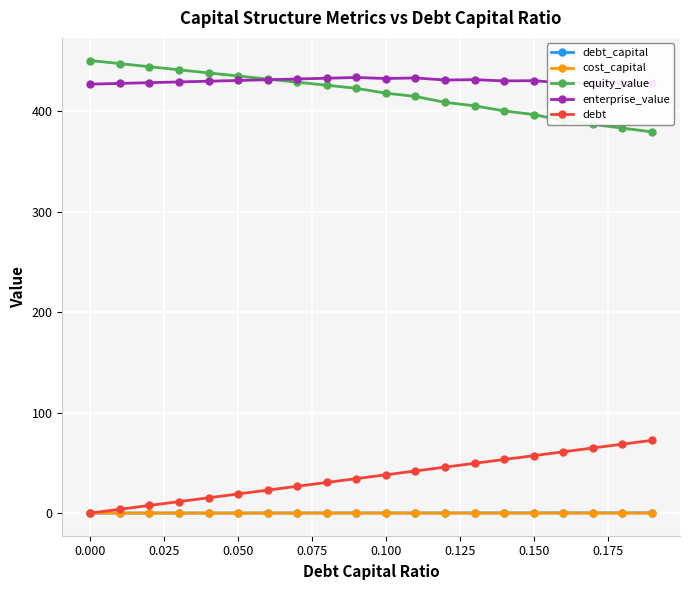

How many lines are shown in the chart?

5